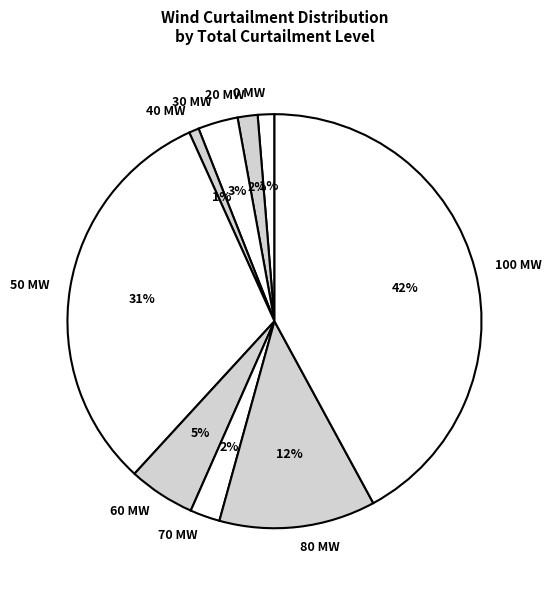

Do 30 MW and 50 MW together represent more than half of the pie?

No